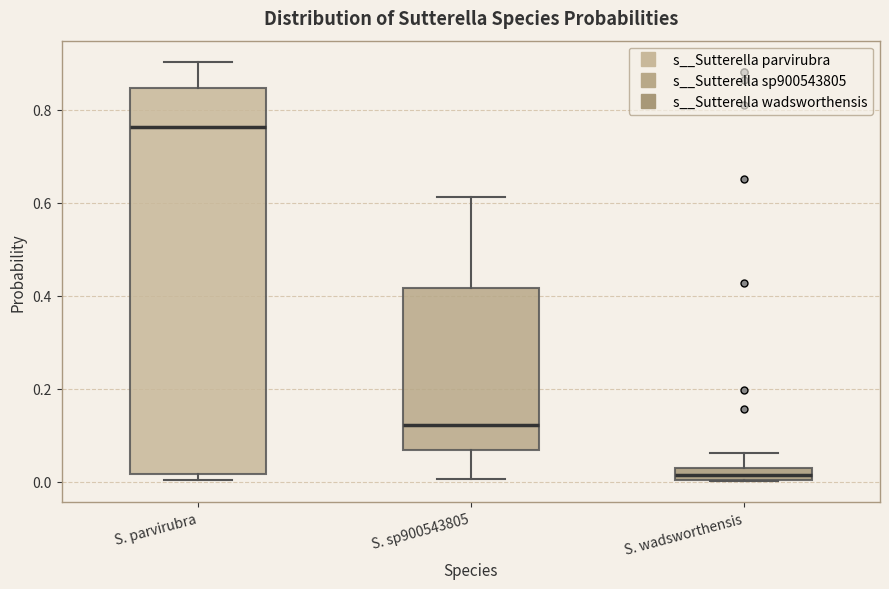

Where does the upper whisker of the box for S. parvirubra end on the y-axis? The values are not printed on the chart, so give them approximately, as read against the axis.

0.90